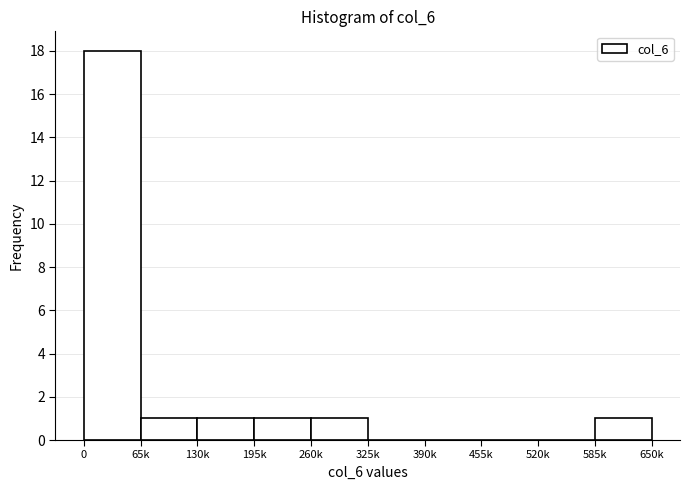

Reading right to left, list all the values displayed in this chart.

585k=1	520k=0	455k=0	390k=0	325k=0	260k=1	195k=1	130k=1	65k=1	0=18